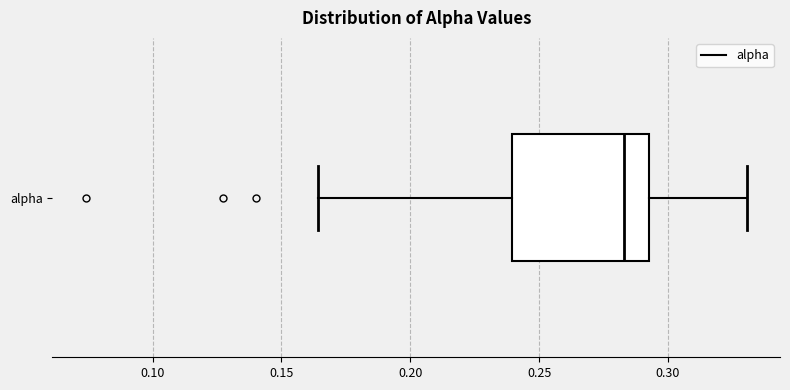

Read this box plot against the x-axis: the position of the median line, the range covered by the box, and the ends of both whiskers. The values are not printed on the chart, so give them approximately, as read against the axis.

median 0.285, box 0.240 to 0.295, whiskers 0.165 to 0.330